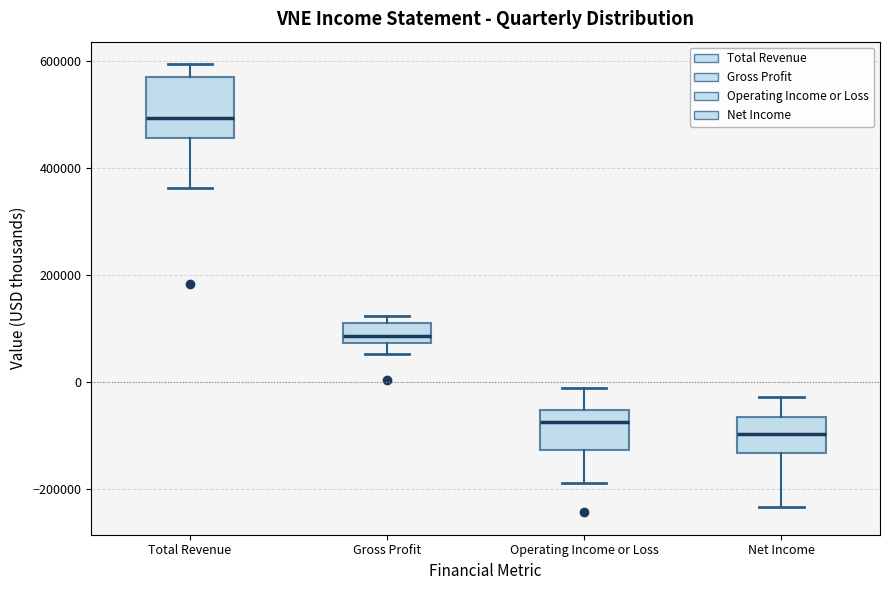

Which box's median line is the lowest?

Net Income